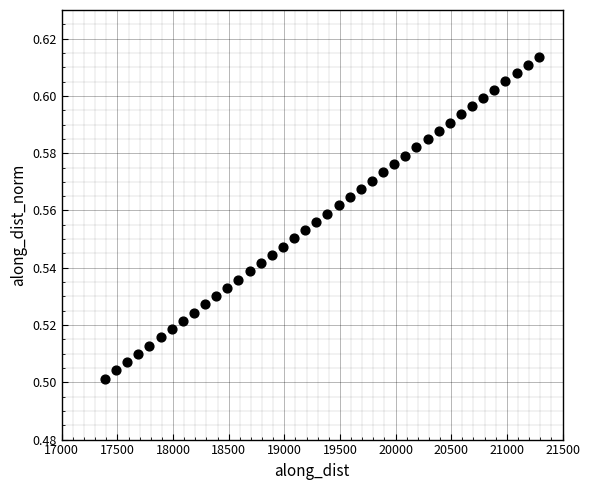

What is the range of X values (max minus min)?

3899.9